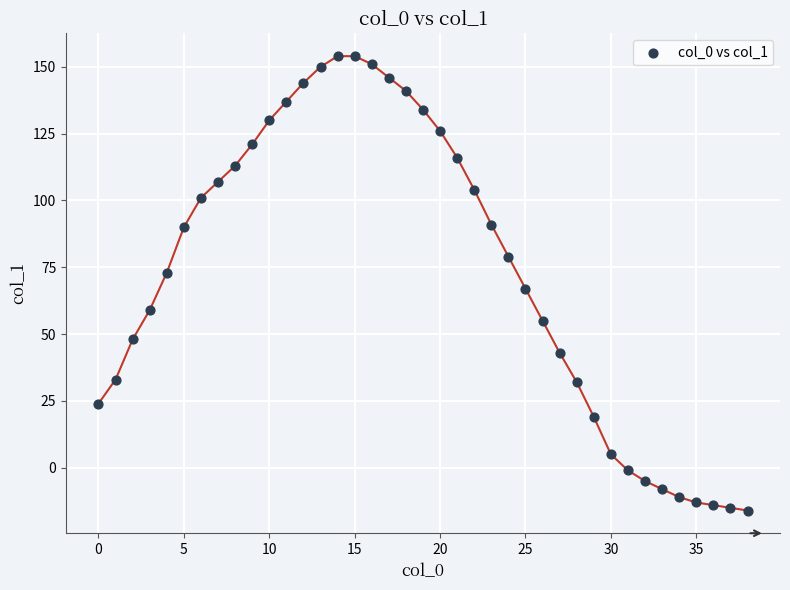

What is the range of Y values (max minus min)?

170